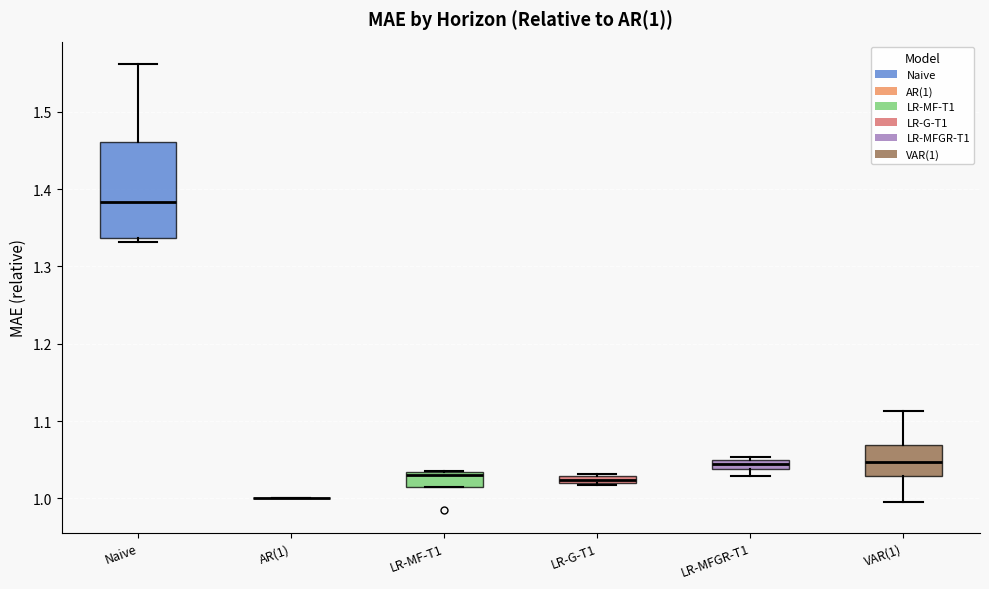

Comparing the boxes themselves (not the whiskers), which one is the tallest?

Naive